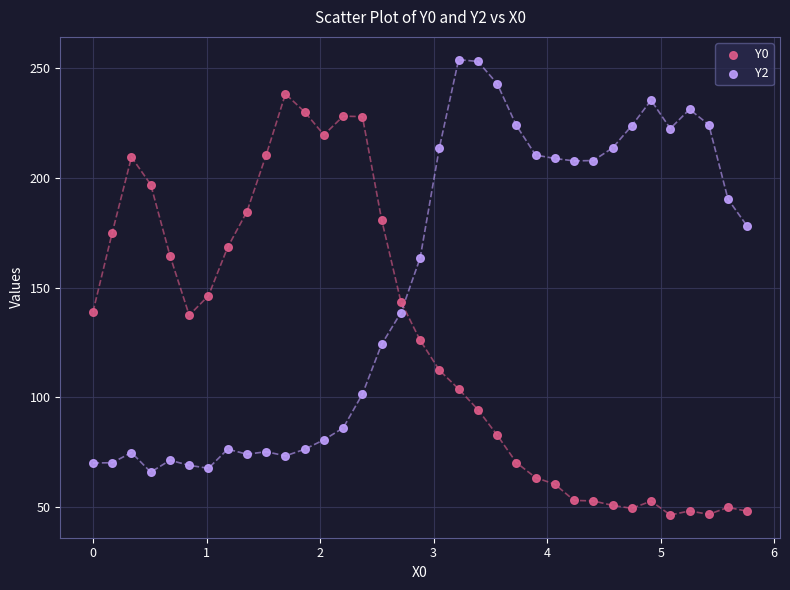

Across all data points, what is the range of X values (max minus min)?

5.8